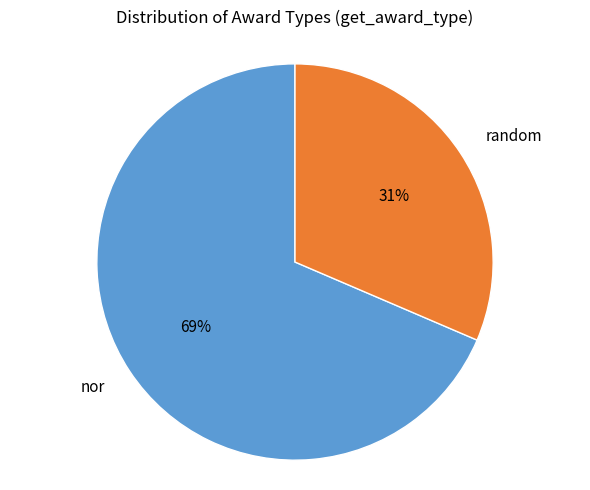

To the nearest percent, what is the combined percentage of random and nor?

100%